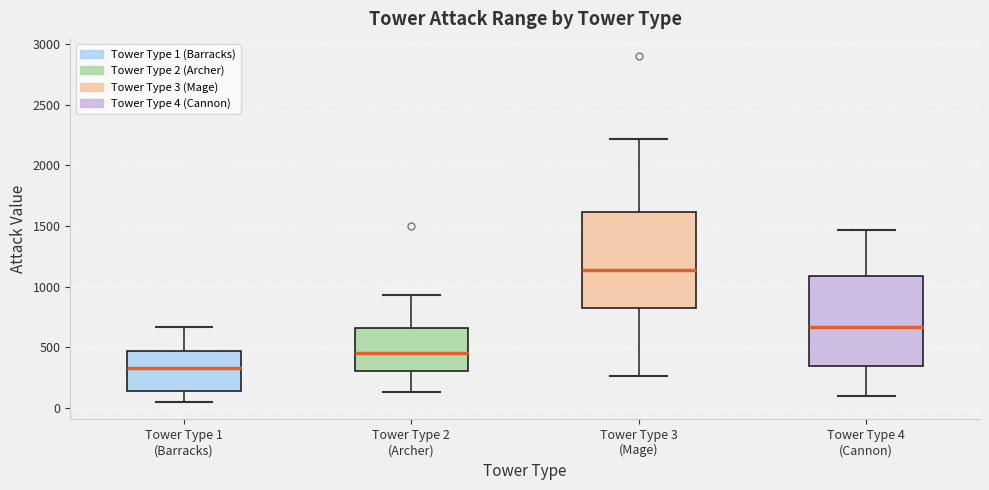

Which box has the highest median line?

Tower Type 3 (Mage)